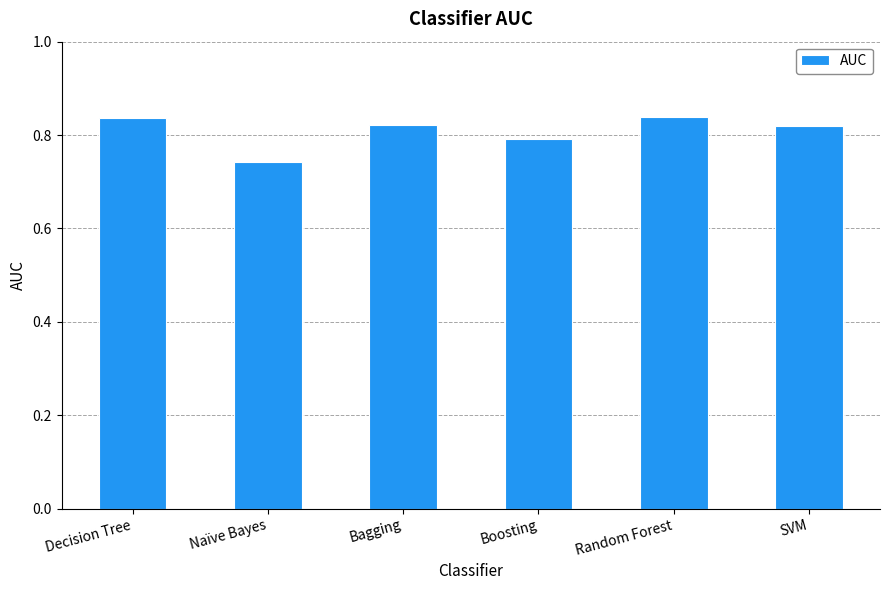

The chart shows a value of 0.8 at Random Forest. True or false?

True